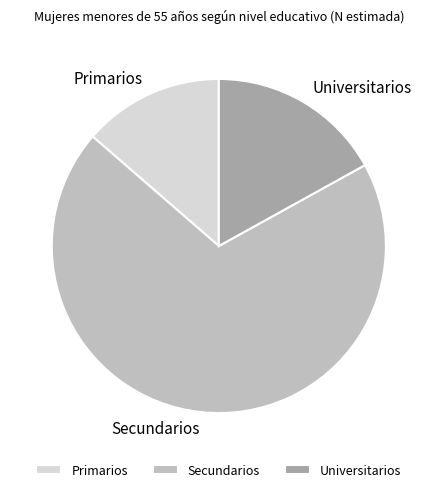

Approximately how many times larger is the value at Secundarios compared to Primarios?

5.1